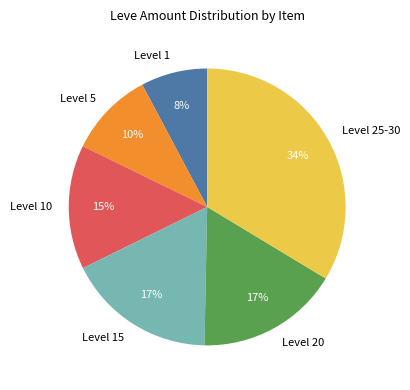

The Level 5 slice represents 20% of the pie. True or false?

False